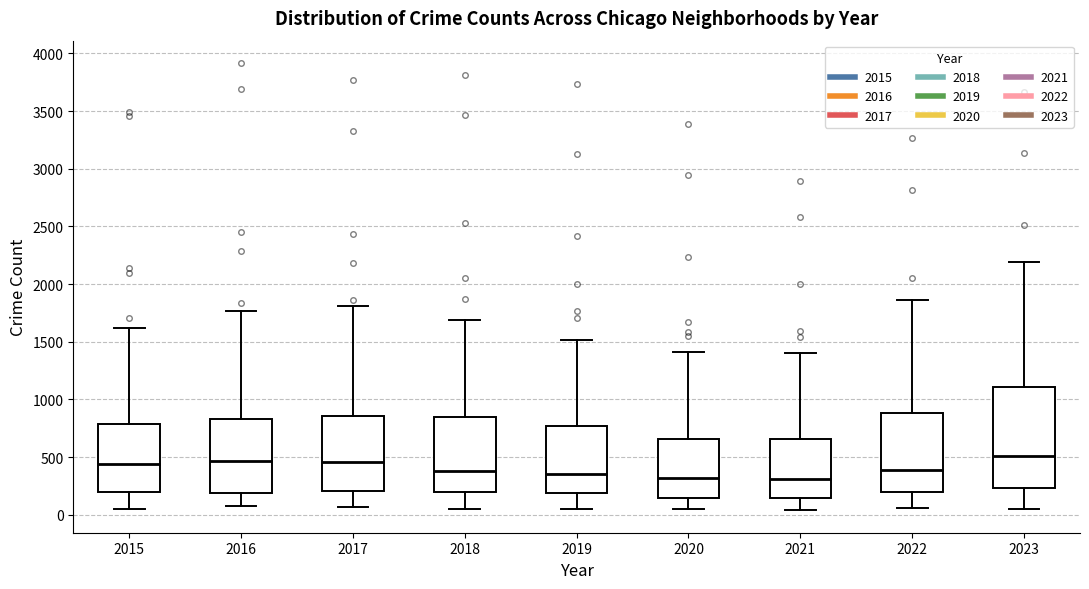

Comparing the boxes themselves (not the whiskers), which one is the tallest?

2023